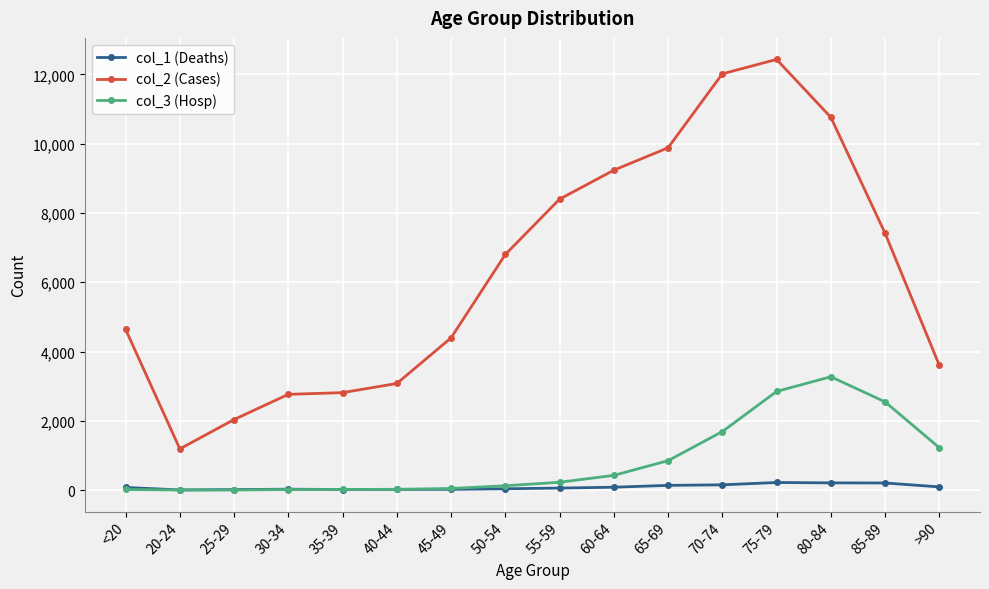

What is the total value across all series at 30-34?

2809